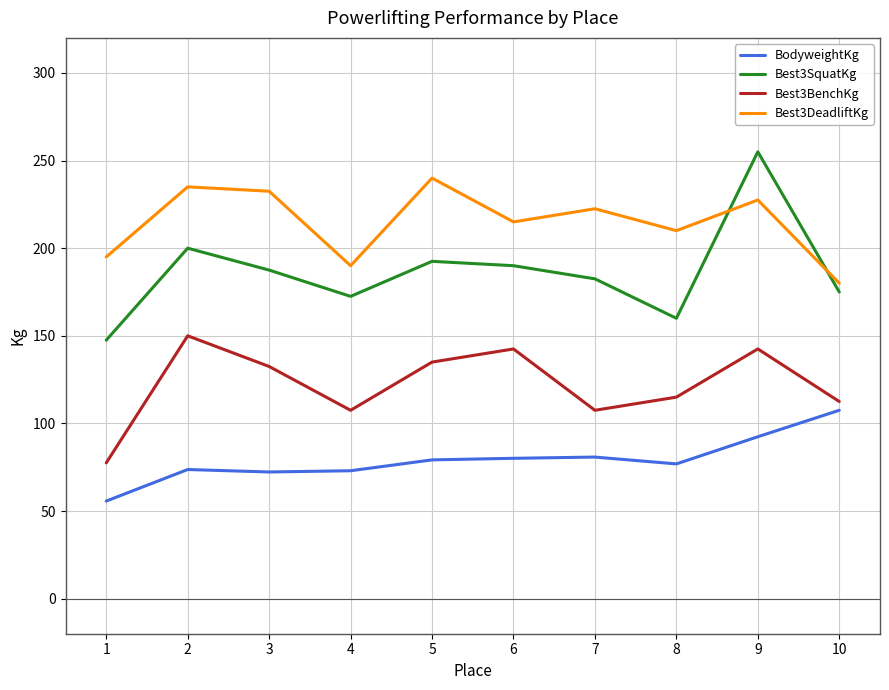

What is the maximum value for BodyweightKg?

107.5